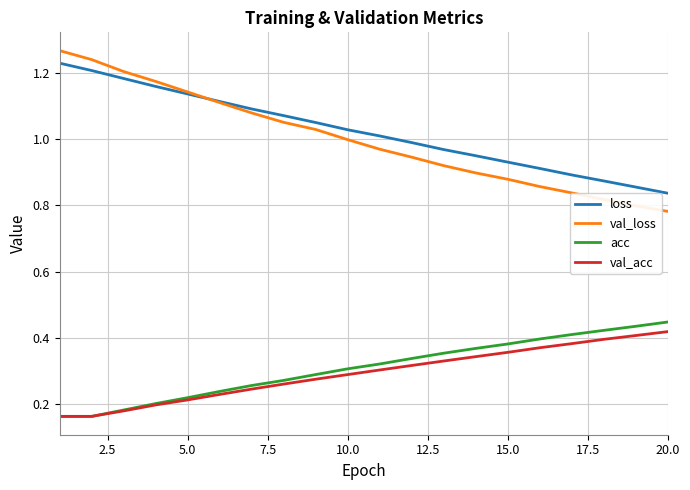

What are all the series names shown in the legend?

loss, val_loss, acc, val_acc